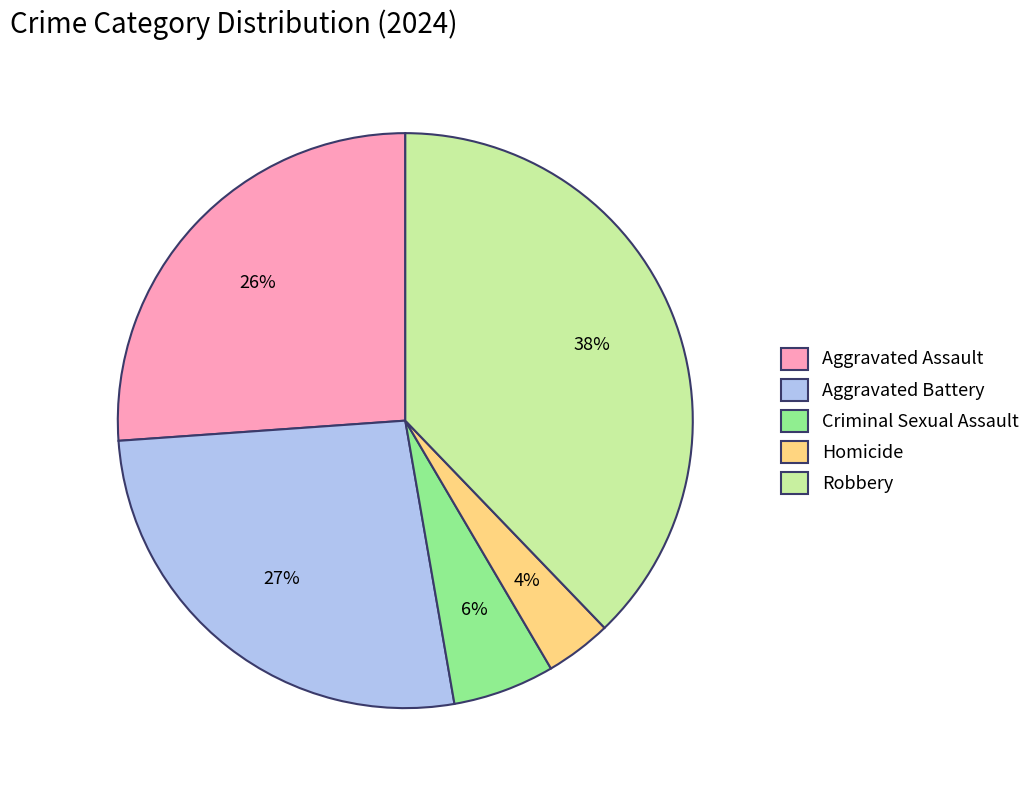

To the nearest percent, what is the combined percentage of Criminal Sexual Assault and Robbery?

44%